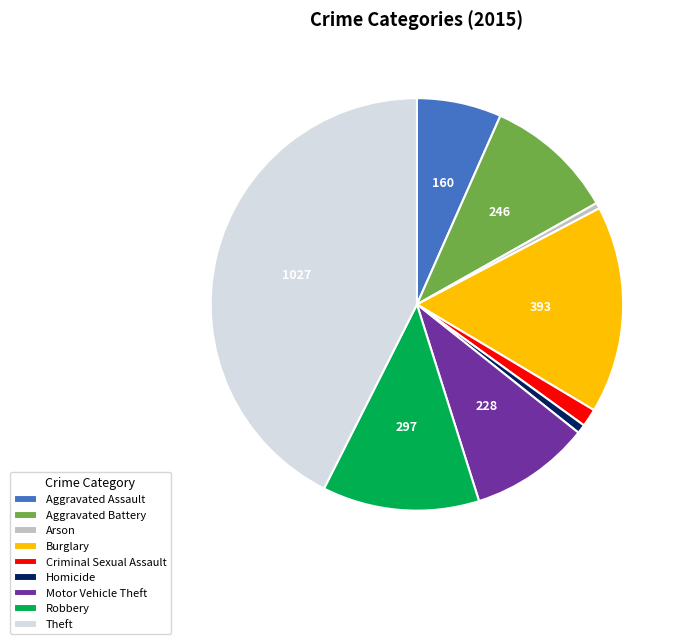

Count the number of slices in the pie.

9